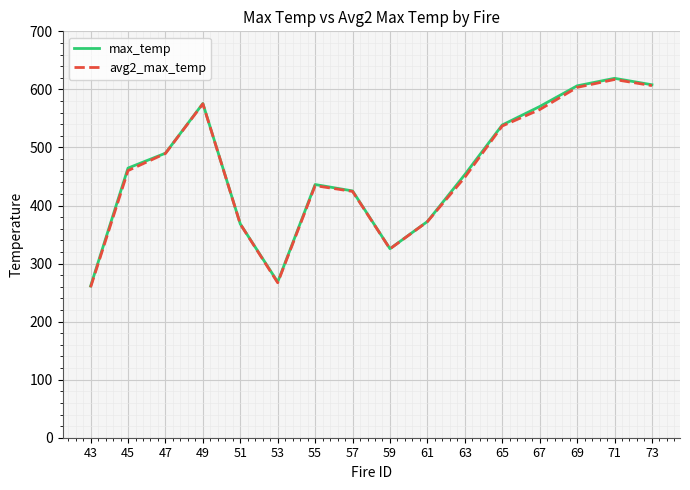

True or false: avg2_max_temp has more than 0 points higher than both neighbors.

True